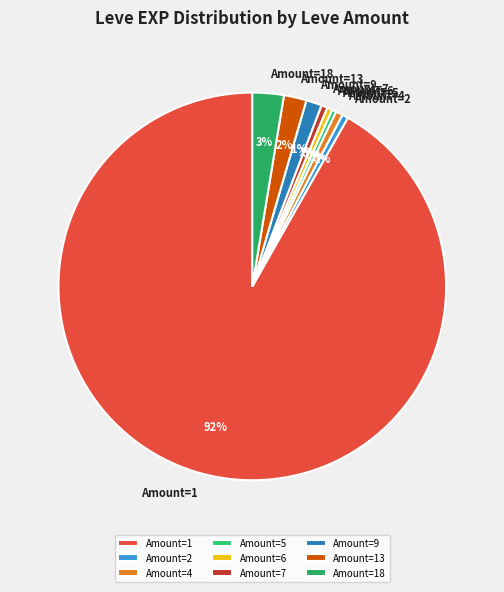

Combined, do Amount=1 and Amount=5 account for over 50%?

Yes